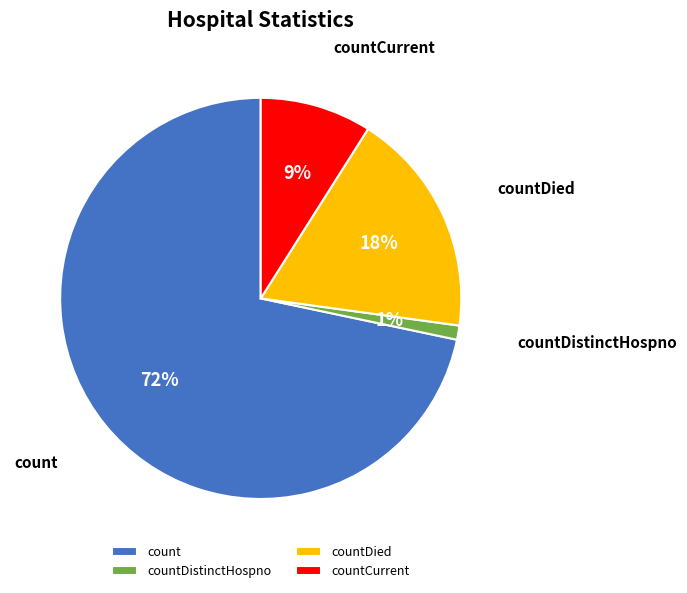

How many slices are in this pie chart?

4